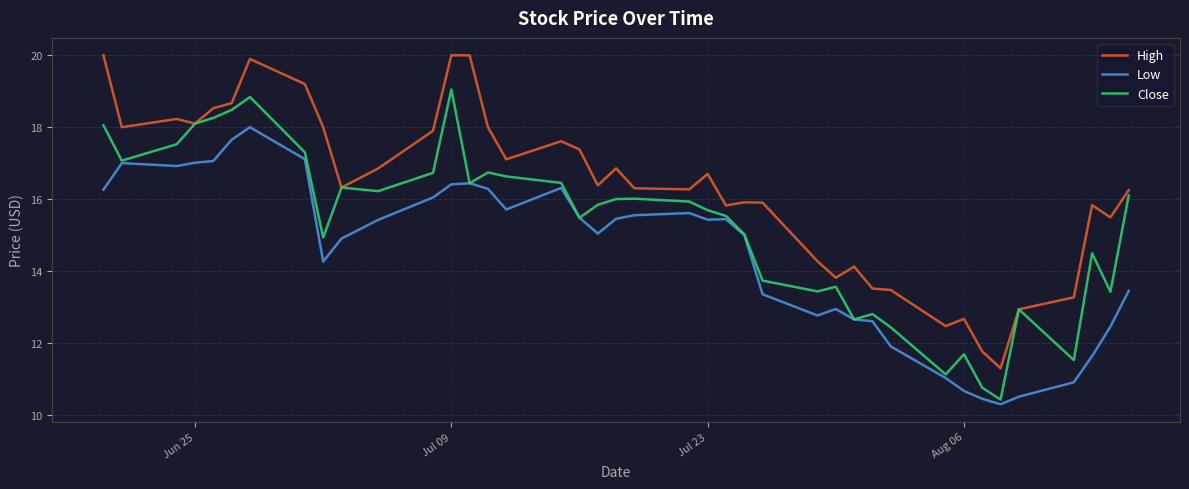

What is the smallest value displayed?

10.3